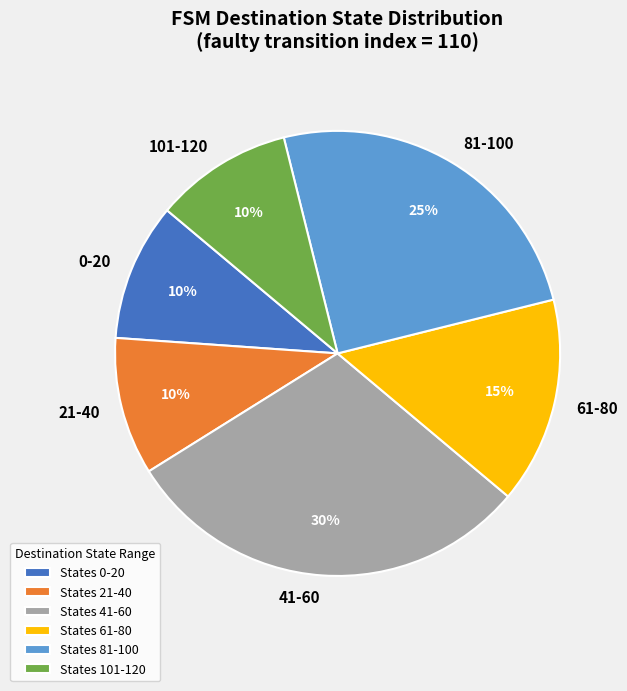

Do 101-120 and 0-20 together represent more than half of the pie?

No